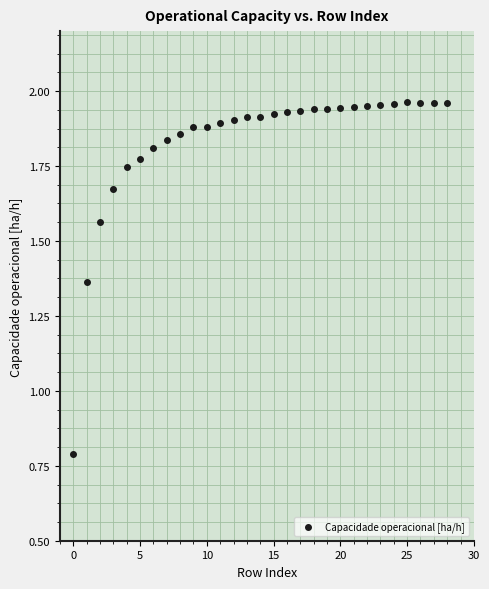

What Y value in the scatter plot is closest to 1?

0.8